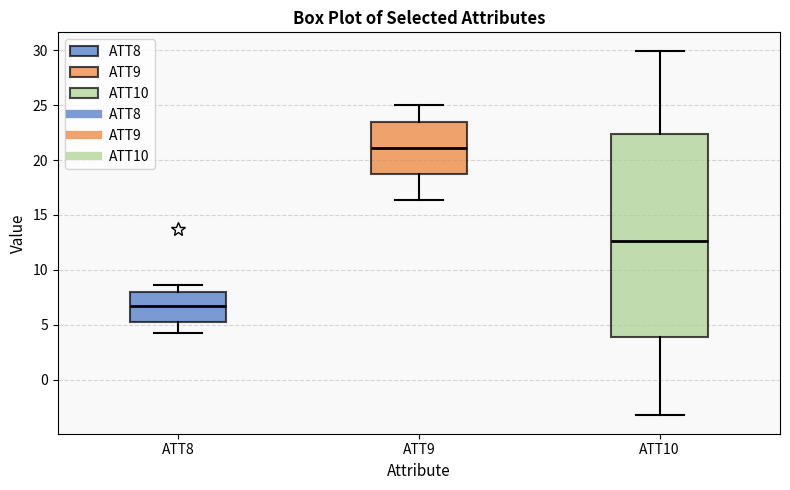

Where does the median line of the box for ATT8 sit on the y-axis? The values are not printed on the chart, so give them approximately, as read against the axis.

6.5